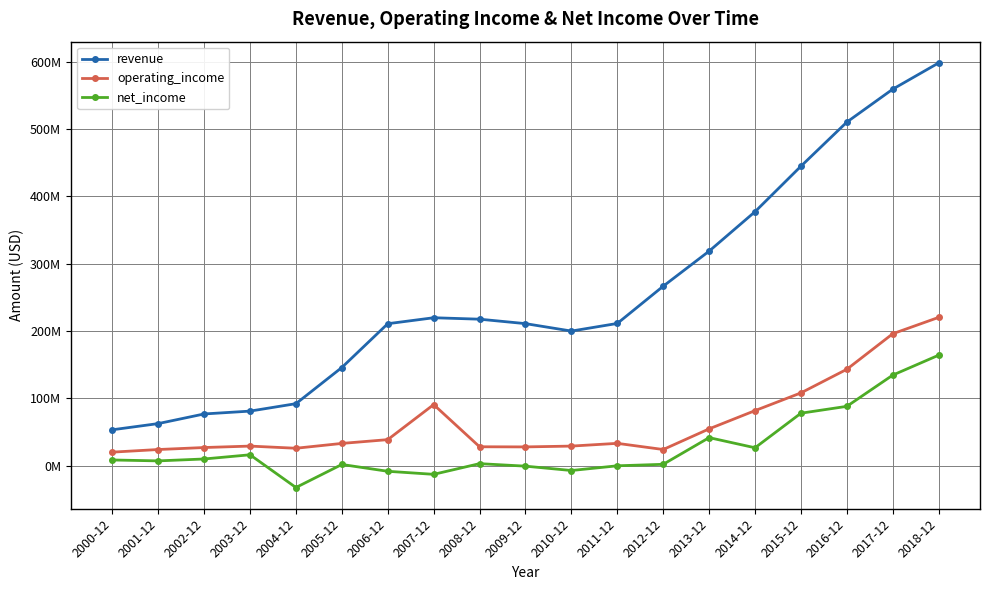

Between 2002-12 and 2006-12, which series saw the biggest shift?

revenue